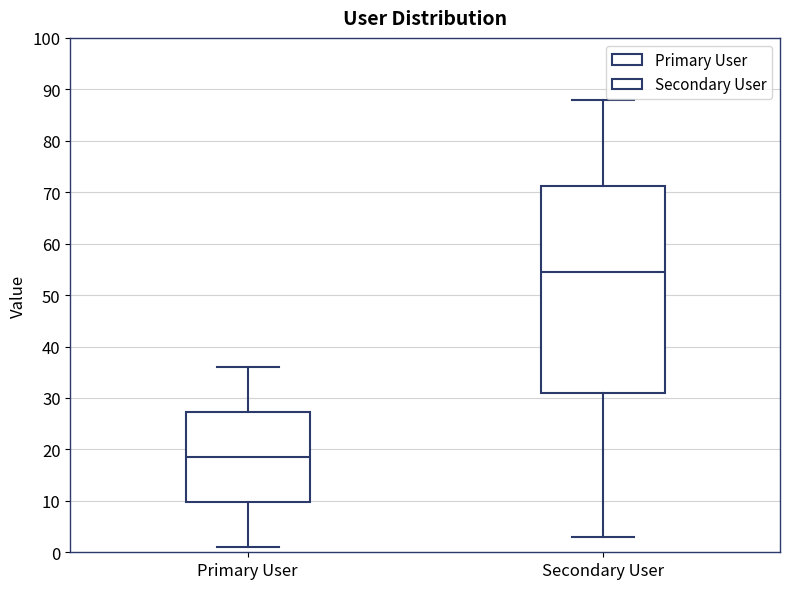

Where is the lower edge of the box for Primary User on the y-axis? The values are not printed on the chart, so give them approximately, as read against the axis.

10